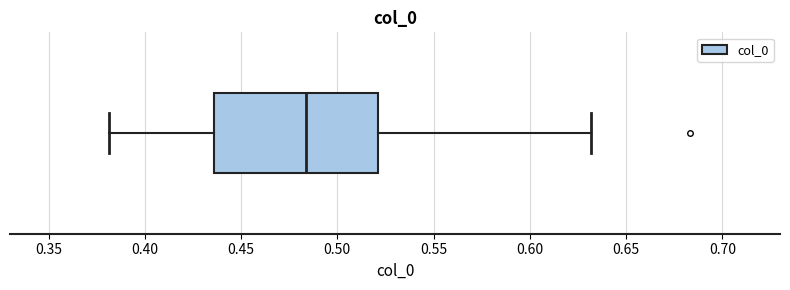

Transcribe this box plot: give where the median line is, the range the box spans, and where the two whiskers end, as read against the x-axis. The values are not printed on the chart, so give them approximately, as read against the axis.

median 0.485, box 0.435 to 0.520, whiskers 0.380 to 0.630